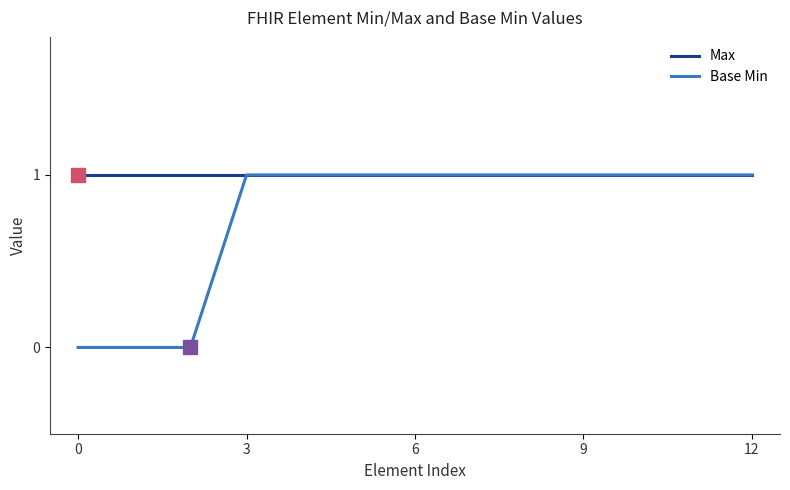

What is the average value of the Max series?

1